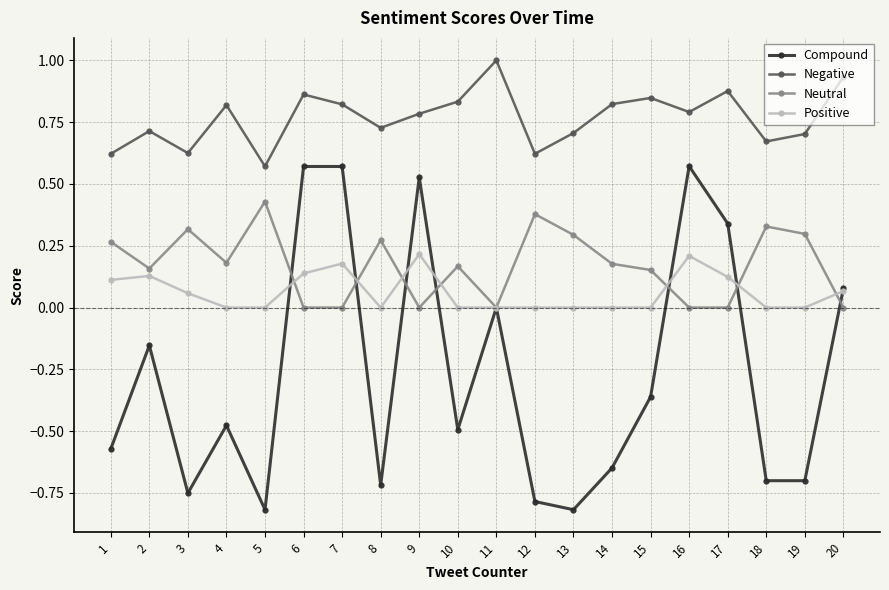

Rank the series by their maximum value, from lowest to highest.

Positive, Neutral, Compound, Negative